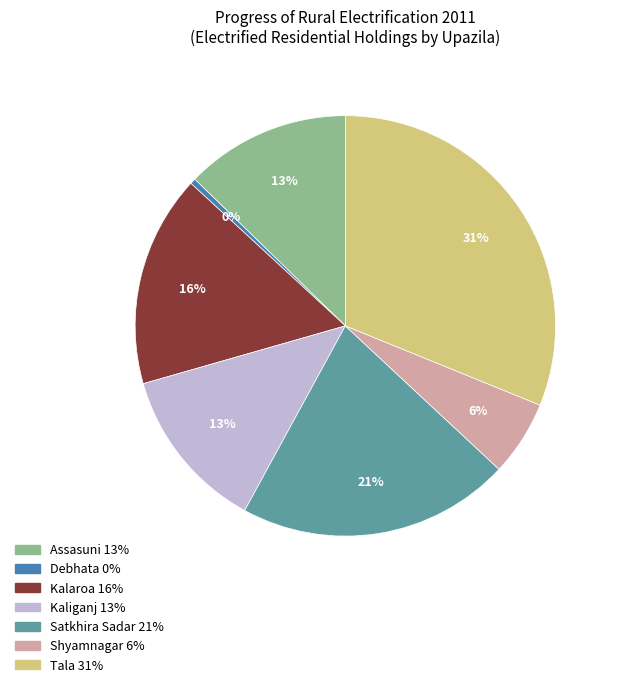

To the nearest percent, what portion does Kaliganj represent?

13%